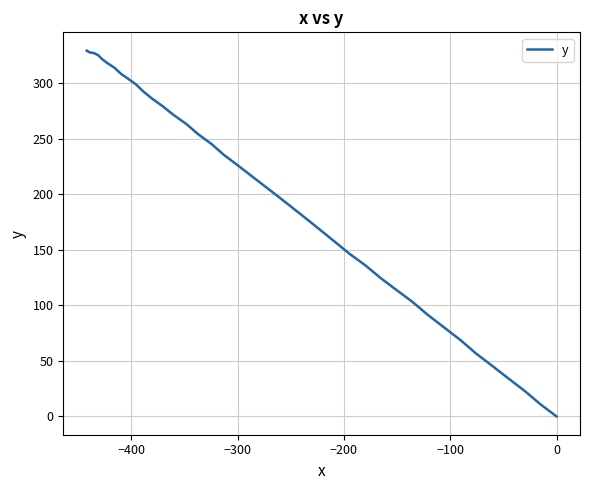

Is this an area chart (filled region under the line)?

No